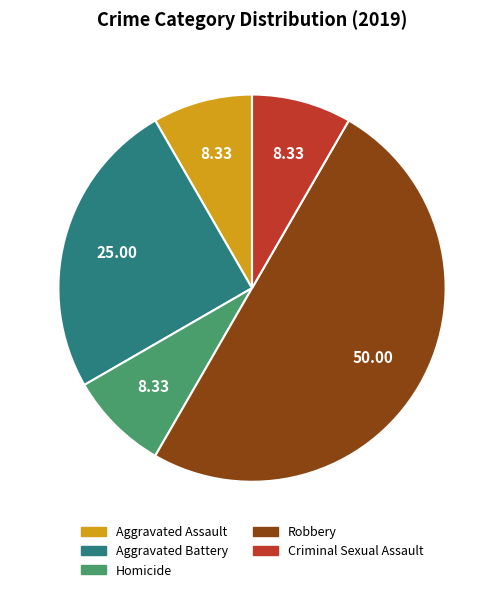

How many slices are in this pie chart?

5